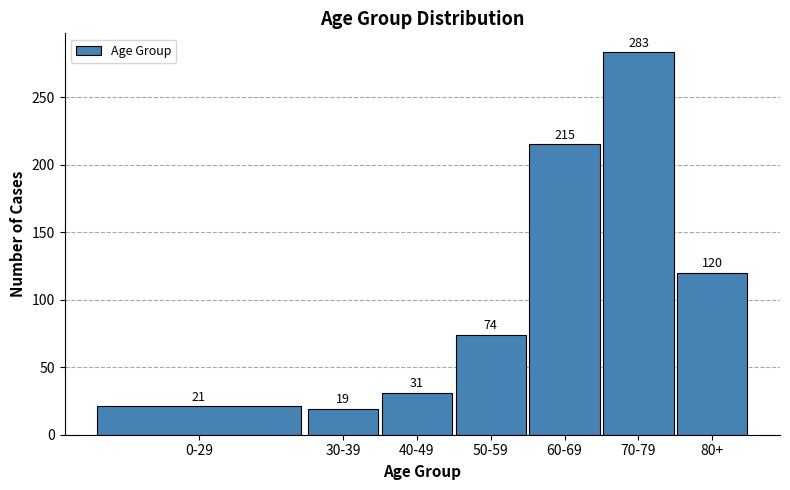

Reading left to right, what are all the values shown in this chart?

0-29=21	30-39=19	40-49=31	50-59=74	60-69=215	70-79=283	80+=120